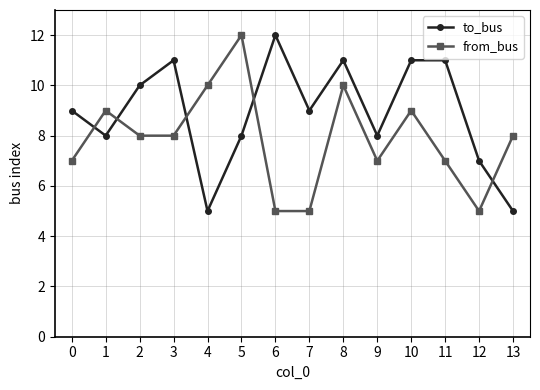

Between which two adjacent categories do from_bus and to_bus first intersect?

0 and 1